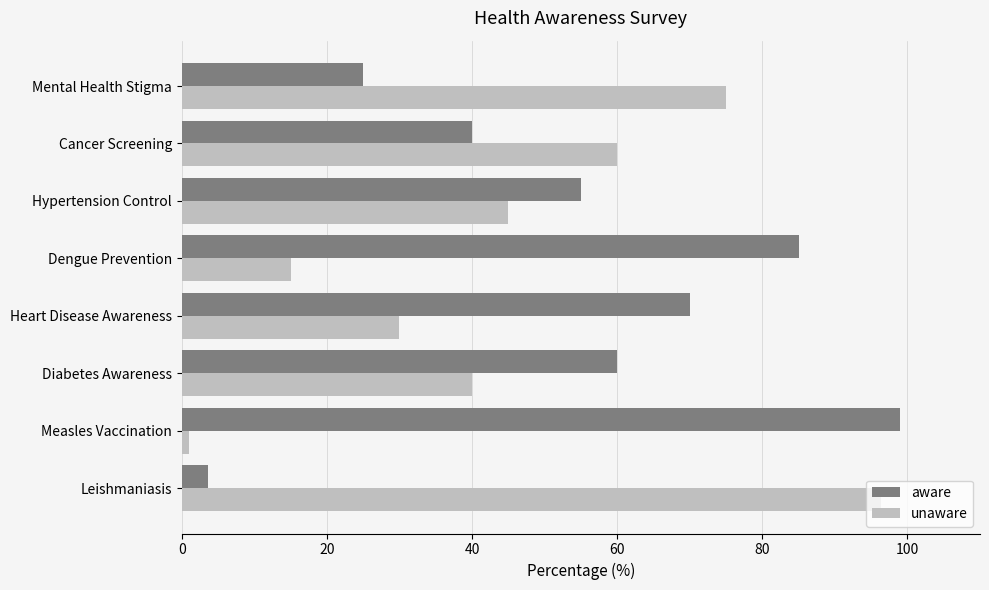

Rank the series at Mental Health Stigma from highest to lowest value.

unaware, aware